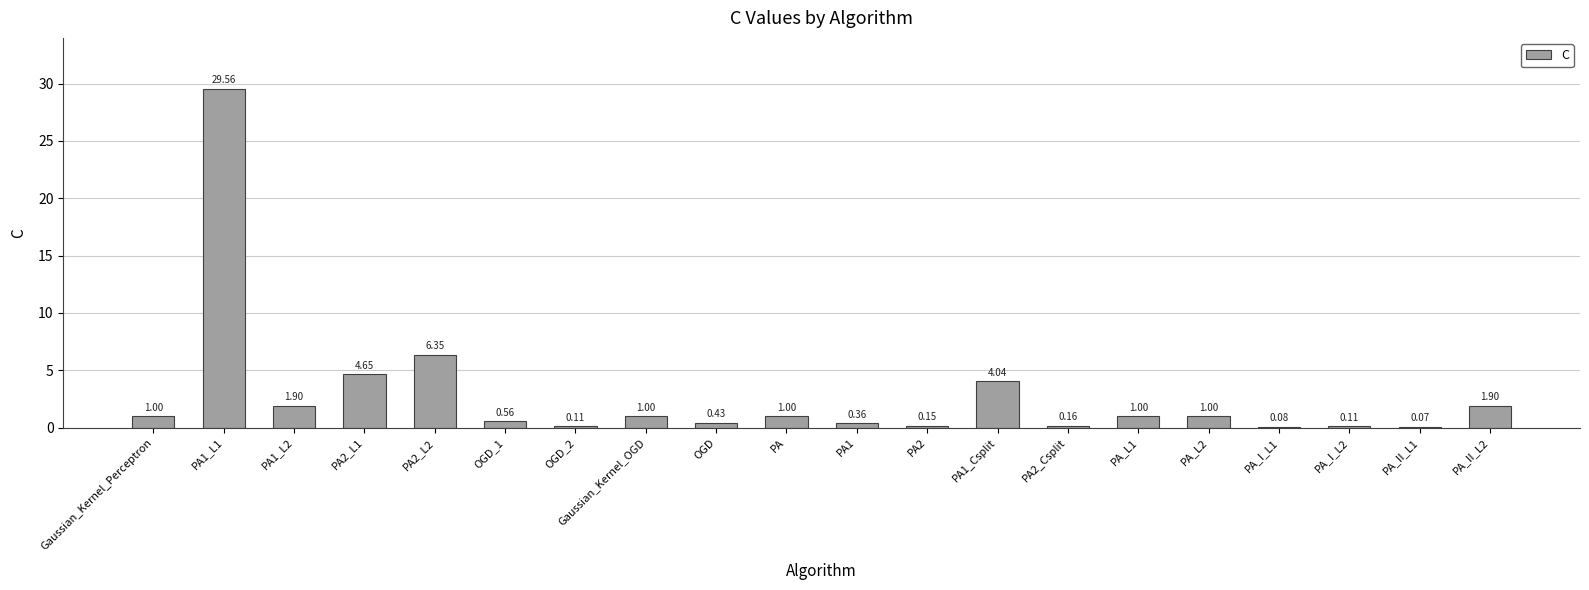

What is the average value?

2.8